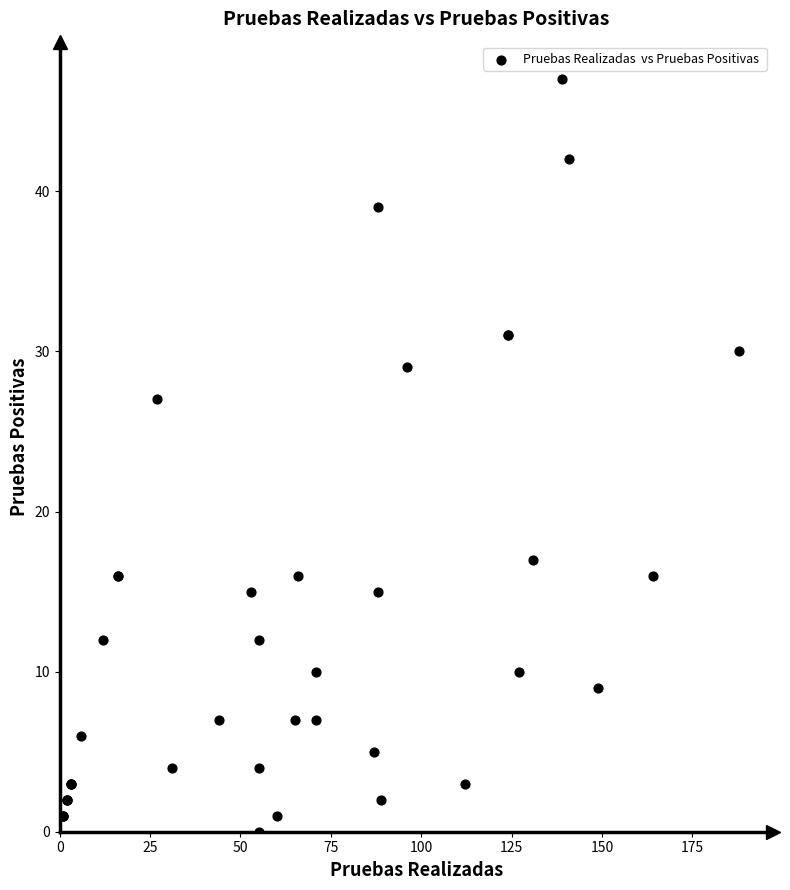

What Y value in the scatter plot is closest to 23?

27